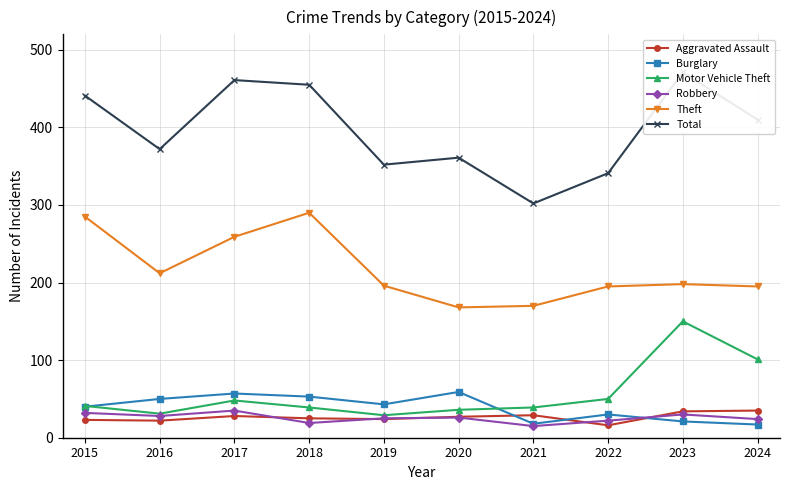

Count the Robbery values in the range 22 to 30.

6